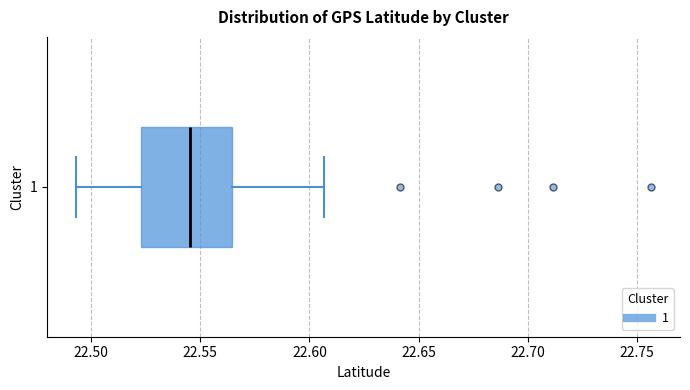

Read this box plot against the x-axis: the position of the median line, the range covered by the box, and the ends of both whiskers. The values are not printed on the chart, so give them approximately, as read against the axis.

median 22.545, box 22.525 to 22.565, whiskers 22.495 to 22.605